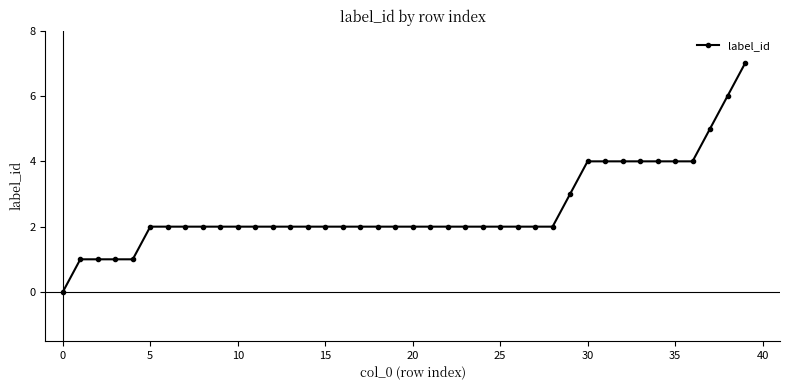

Count the number of categories in the chart.

40